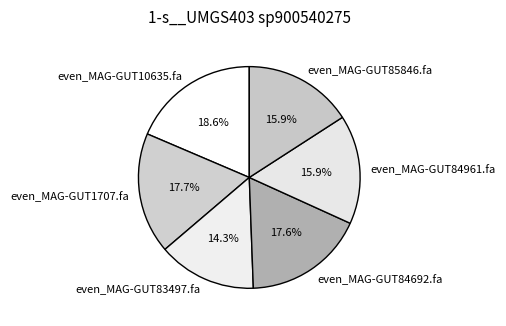

What is the total percentage of even_MAG-GUT10635.fa and even_MAG-GUT83497.fa?

32.9%